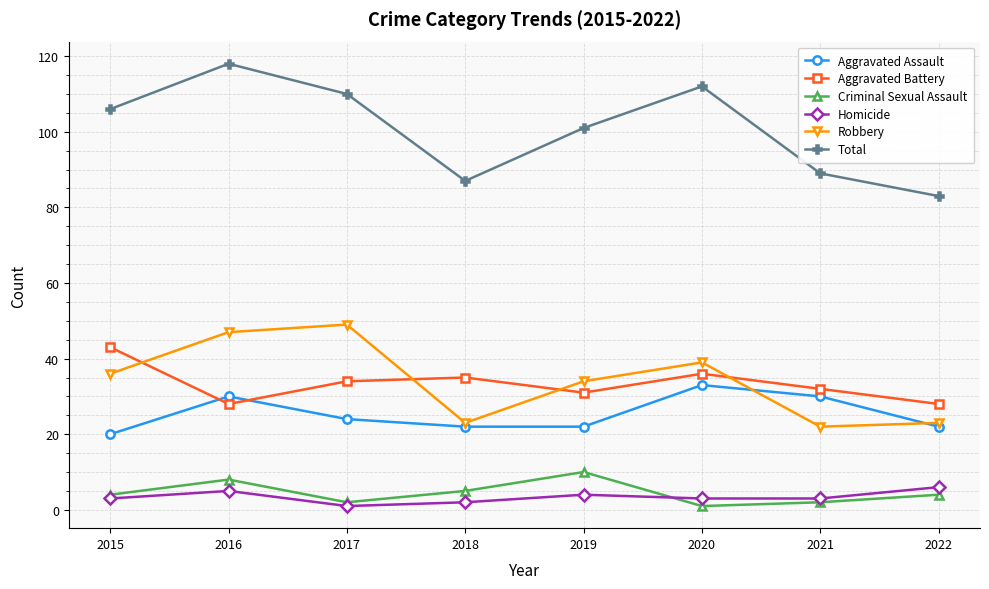

What is the sum of the Aggravated Battery values at 2020 and 2021?

68